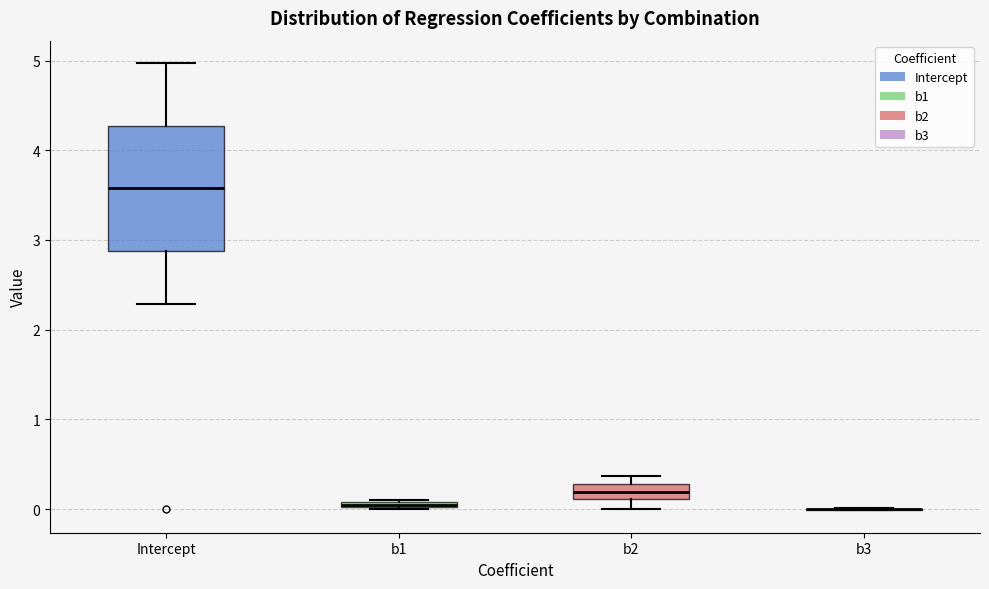

Which box is the tallest, from its lower edge to its upper edge?

Intercept